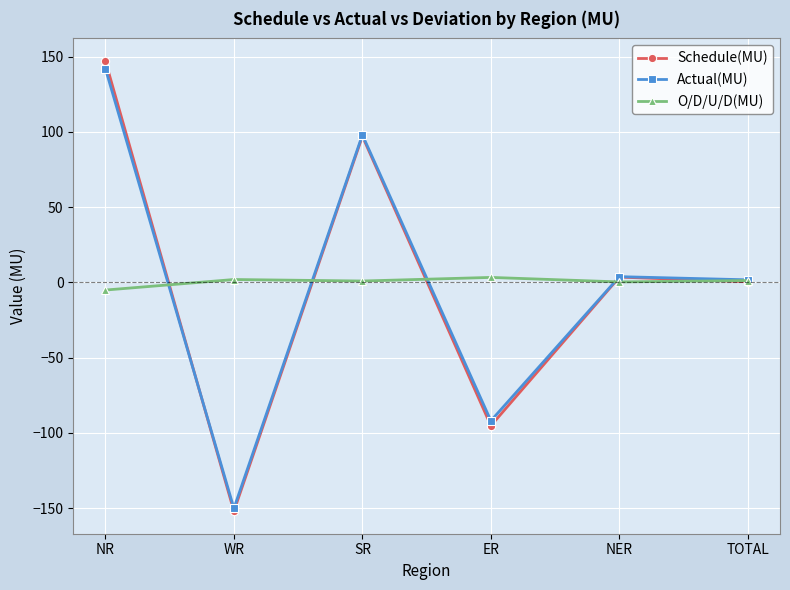

Which series has the largest range (max minus min)?

Schedule(MU)